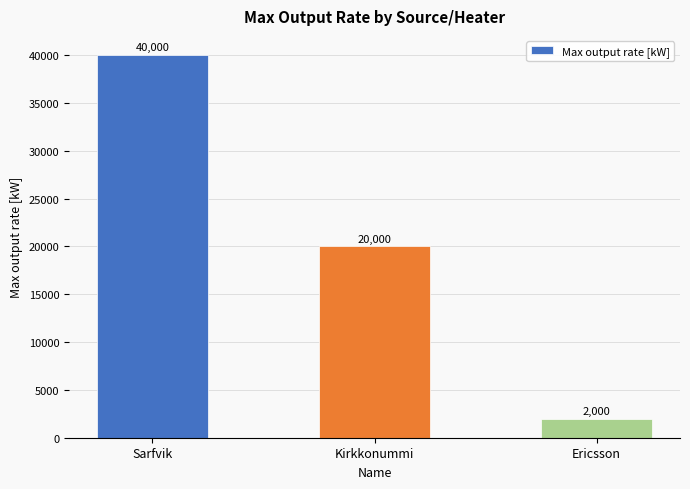

Which label corresponds to the largest value in the chart?

Sarfvik